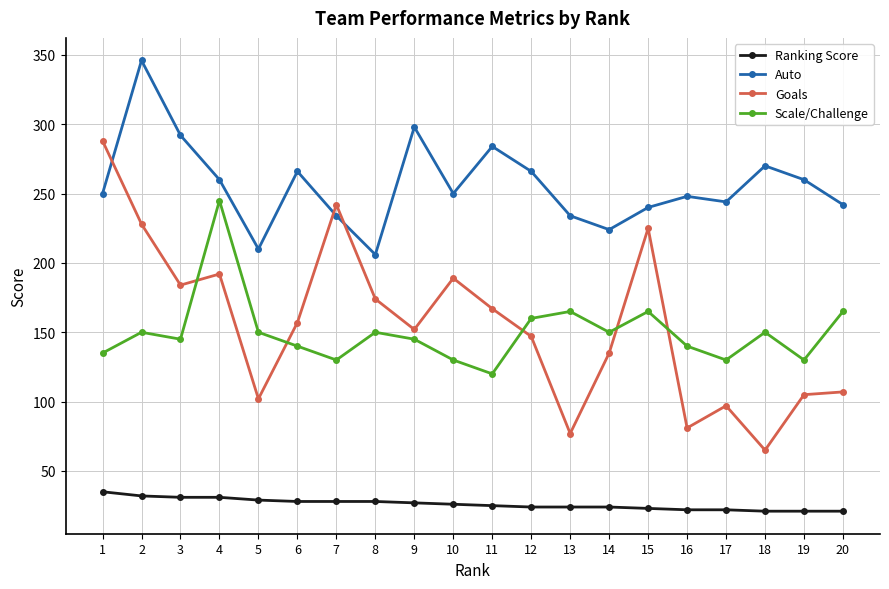

What is the minimum value for Goals?

65